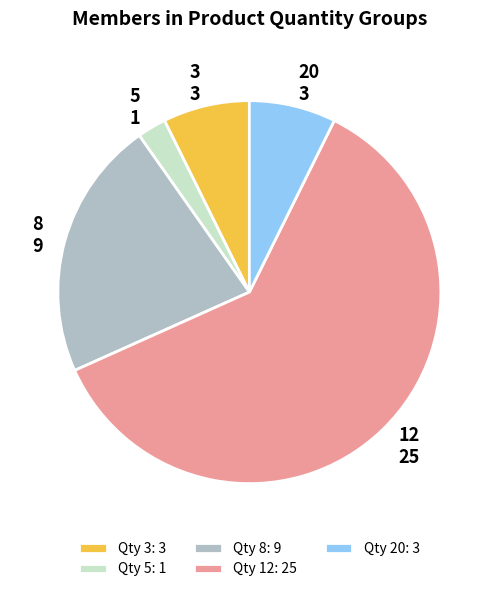

True or false: Qty 12: 25 accounts for 55% of the total.

False